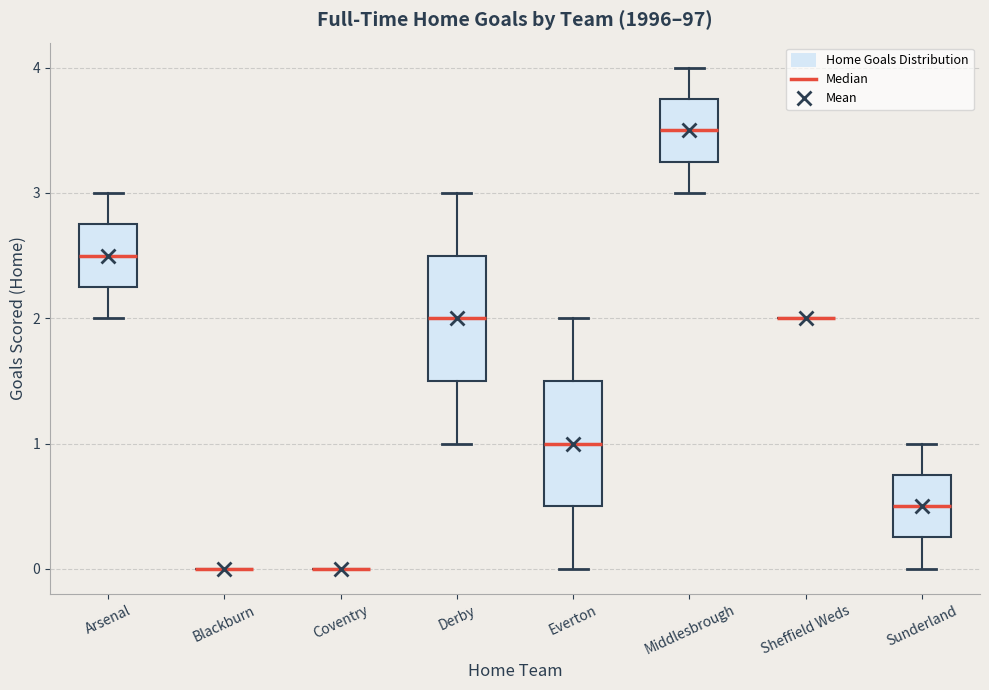

Where does the median line of the box for Sunderland sit on the y-axis? The values are not printed on the chart, so give them approximately, as read against the axis.

0.5